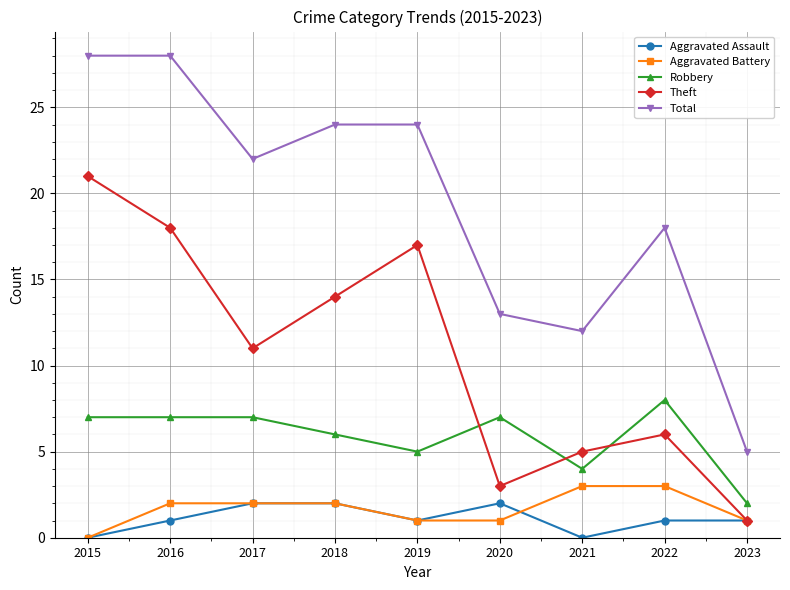

Where is the first local minimum for Aggravated Assault?

2019